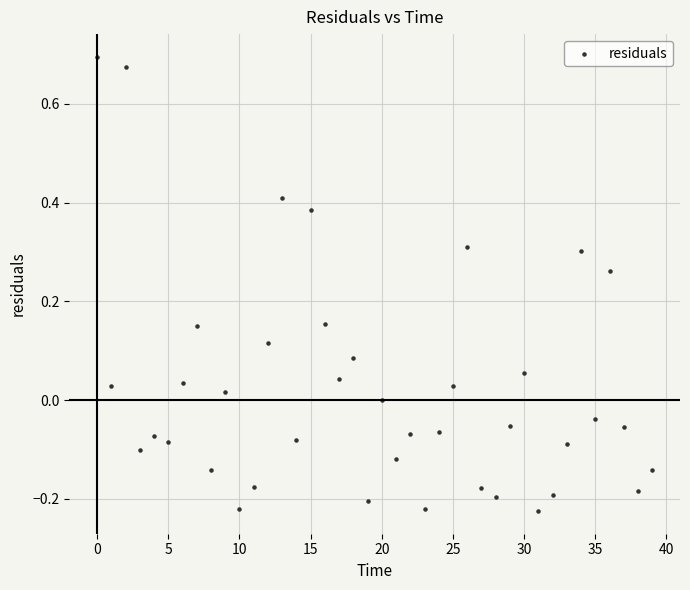

How many data points are displayed?

40